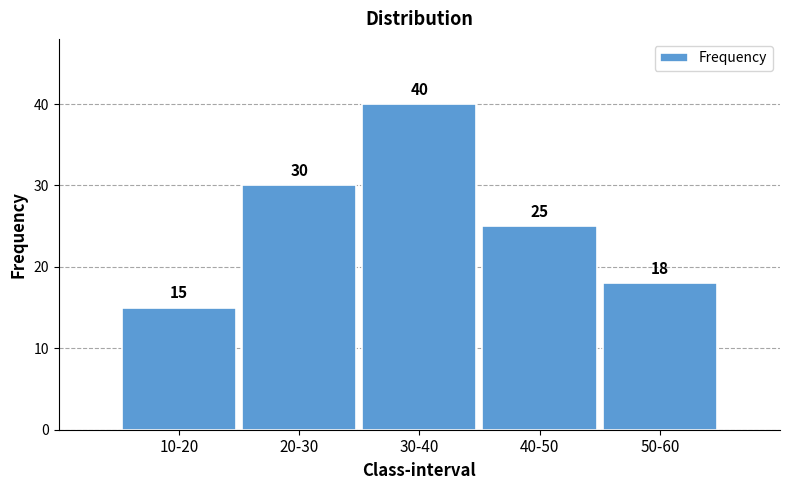

Reading left to right, what are all the values shown in this chart?

10-20=15	20-30=30	30-40=40	40-50=25	50-60=18